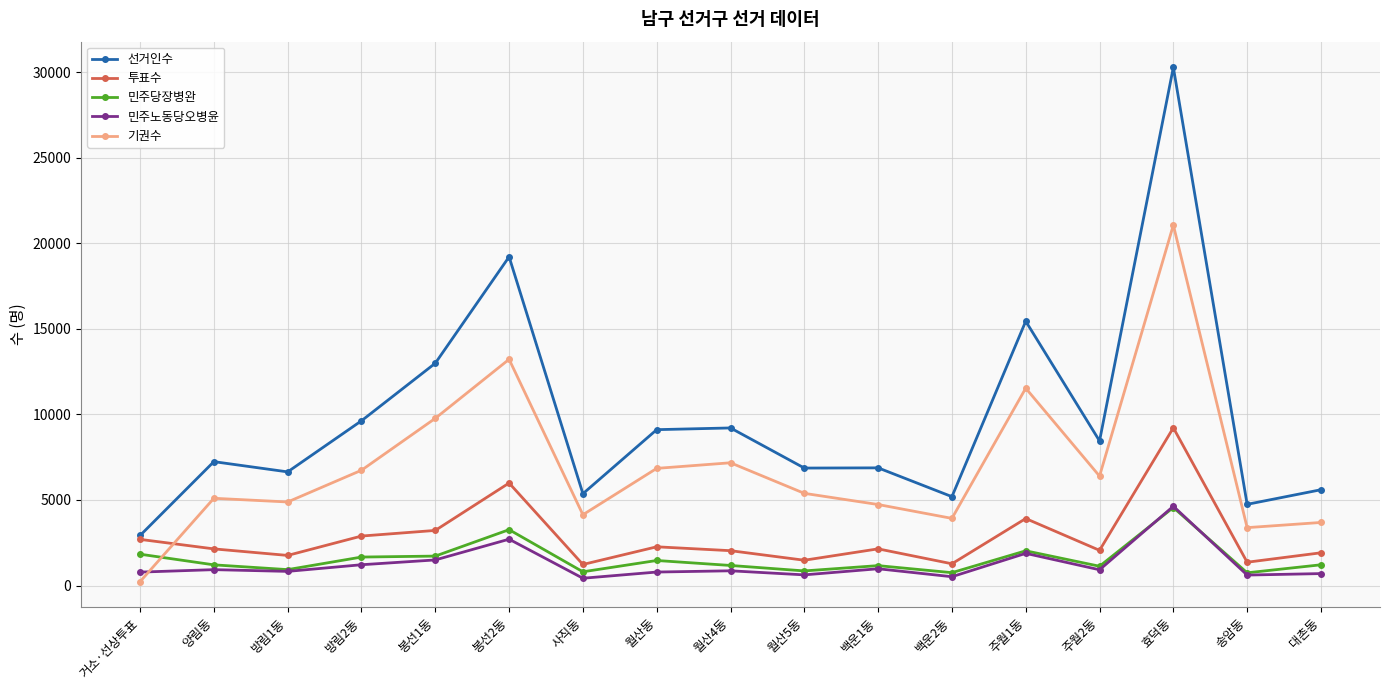

What is the label of the 14th point from the right?

방림2동